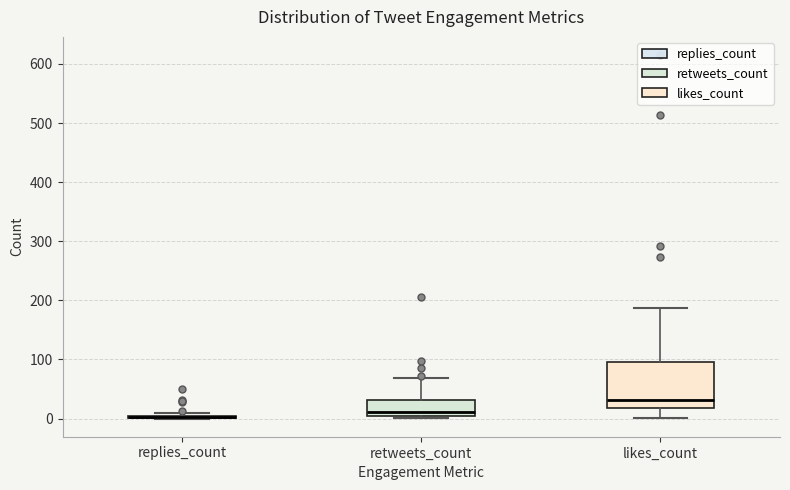

Reading left to right, transcribe this box plot: for each box, give where its median line is, the range the box spans, and where its two whiskers end, as read against the y-axis. The values are not printed on the chart, so give them approximately, as read against the axis.

replies_count: box collapsed to a line at 0, whiskers 0 to 10
retweets_count: median 10 (just above the box's lower edge), box 10 to 30, whiskers 0 to 70
likes_count: median 30, box 20 to 100, whiskers 0 to 190